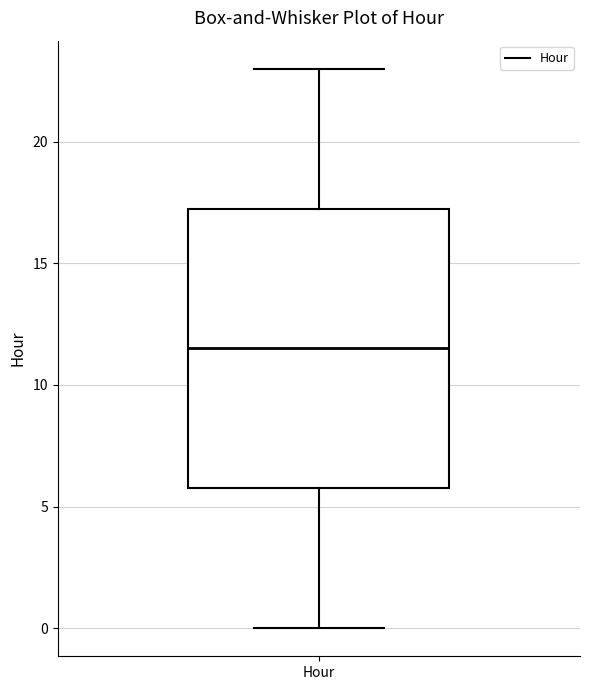

Read this box plot against the y-axis: the position of the median line, the range covered by the box, and the ends of both whiskers. The values are not printed on the chart, so give them approximately, as read against the axis.

median 11.5, box 6.0 to 17.5, whiskers 0.0 to 23.0